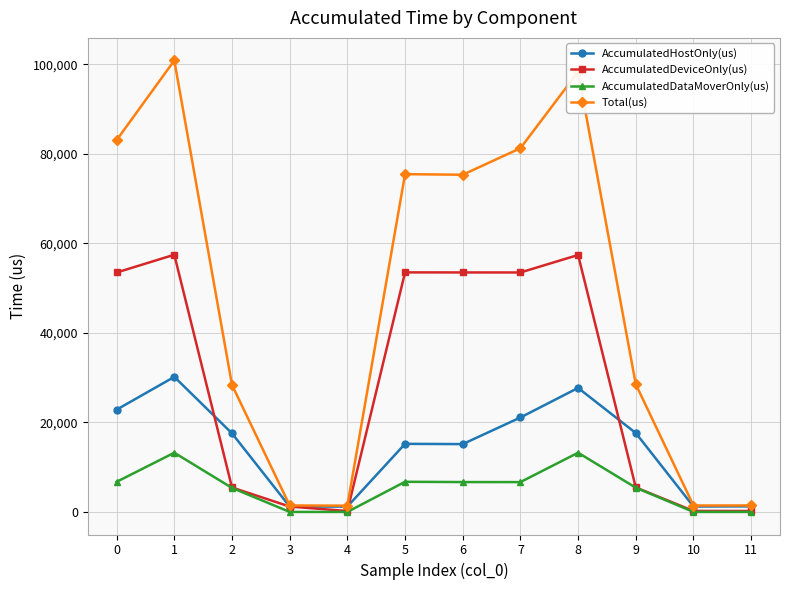

What is the difference between the highest and lowest values at 8?

85119.9